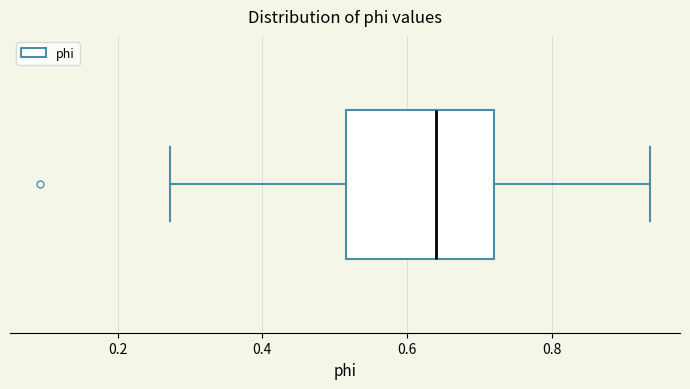

Transcribe this box plot: give where the median line is, the range the box spans, and where the two whiskers end, as read against the x-axis. The values are not printed on the chart, so give them approximately, as read against the axis.

median 0.64, box 0.52 to 0.72, whiskers 0.28 to 0.94